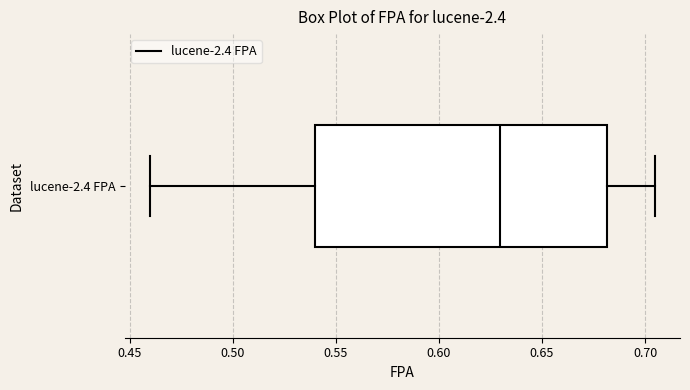

Where does the median line of the box for lucene-2.4 FPA sit on the x-axis? The values are not printed on the chart, so give them approximately, as read against the axis.

0.630